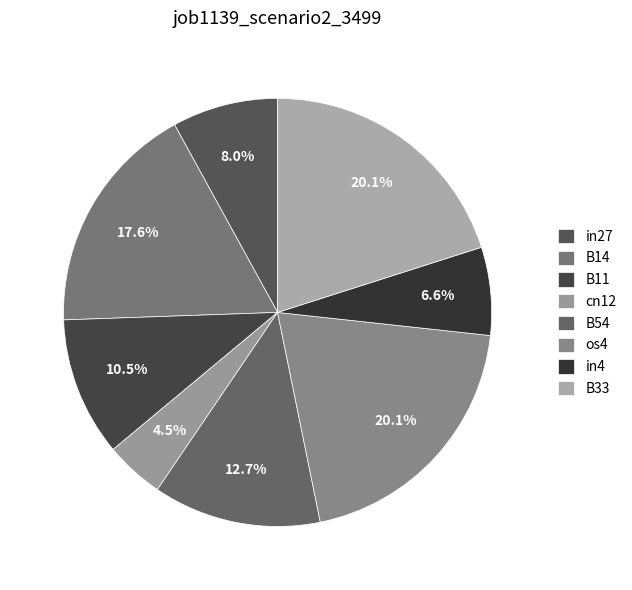

Which category has the biggest portion of the pie?

os4